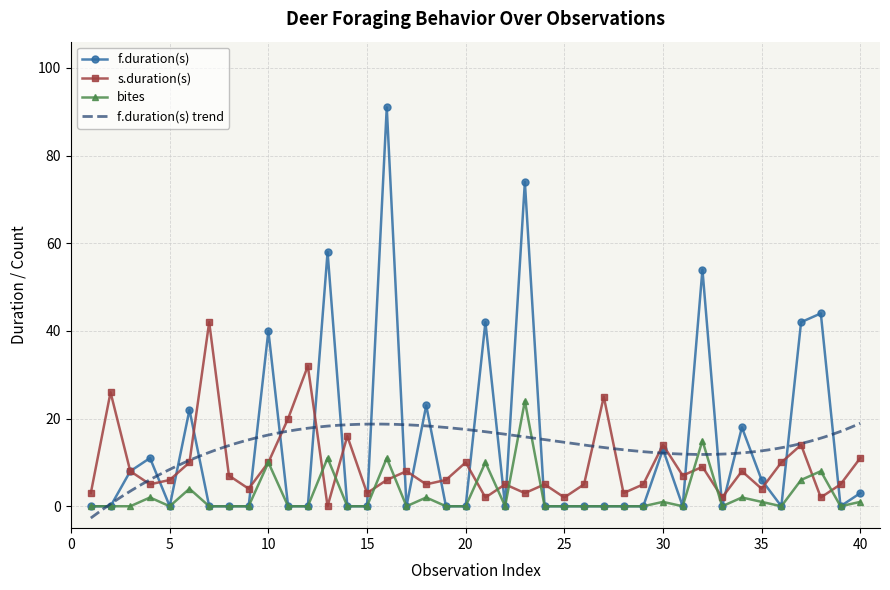

Reading right to left, extract all data points from this chart.

f.duration(s): 40=3	39=0	38=44	37=42	36=0	35=6	34=18	33=0	32=54	31=0	30=13	29=0	28=0	27=0	26=0	25=0	24=0	23=74	22=0	21=42	20=0	19=0	18=23	17=0	16=91	15=0	14=0	13=58	12=0	11=0	10=40	9=0	8=0	7=0	6=22	5=0	4=11	3=8	2=0	1=0
s.duration(s): 40=11	39=5	38=2	37=14	36=10	35=4	34=8	33=2	32=9	31=7	30=14	29=5	28=3	27=25	26=5	25=2	24=5	23=3	22=5	21=2	20=10	19=6	18=5	17=8	16=6	15=3	14=16	13=0	12=32	11=20	10=10	9=4	8=7	7=42	6=10	5=6	4=5	3=8	2=26	1=3
bites: 40=1	39=0	38=8	37=6	36=0	35=1	34=2	33=0	32=15	31=0	30=1	29=0	28=0	27=0	26=0	25=0	24=0	23=24	22=0	21=10	20=0	19=0	18=2	17=0	16=11	15=0	14=0	13=11	12=0	11=0	10=10	9=0	8=0	7=0	6=4	5=0	4=2	3=0	2=0	1=0